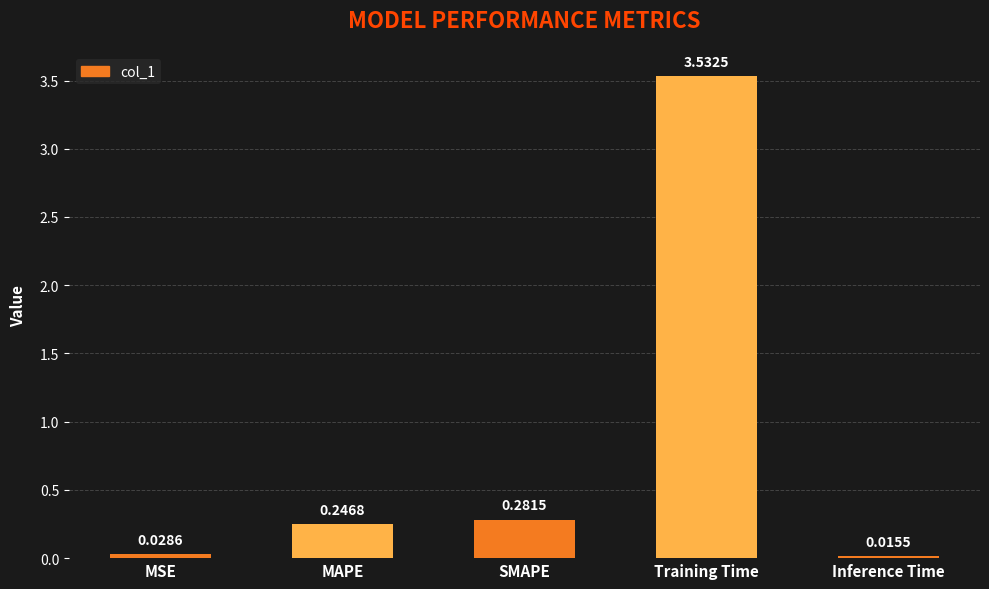

What is the change in value from Training Time to Inference Time?

-3.5